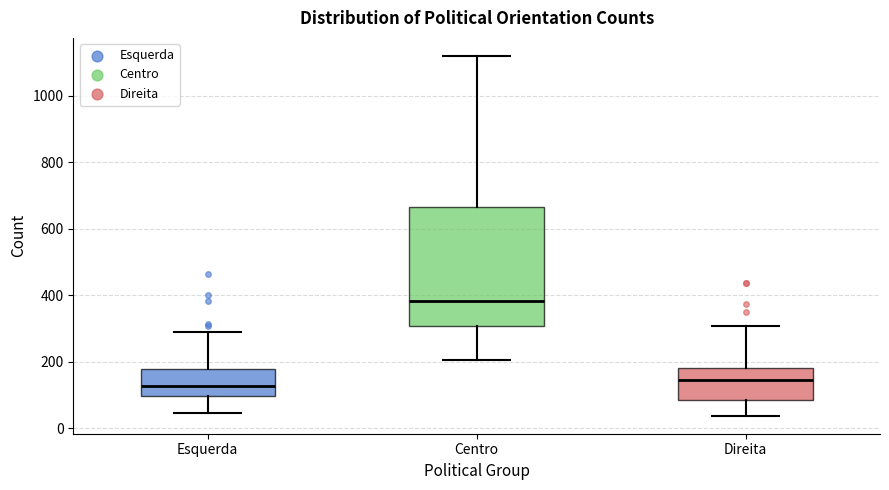

Which box is the tallest, from its lower edge to its upper edge?

Centro